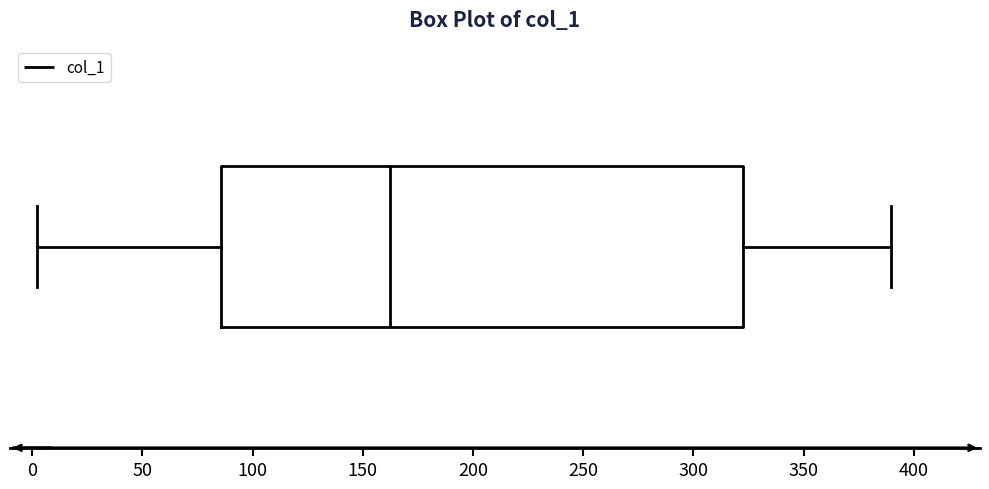

Where is the right edge of the box on the x-axis? The values are not printed on the chart, so give them approximately, as read against the axis.

325